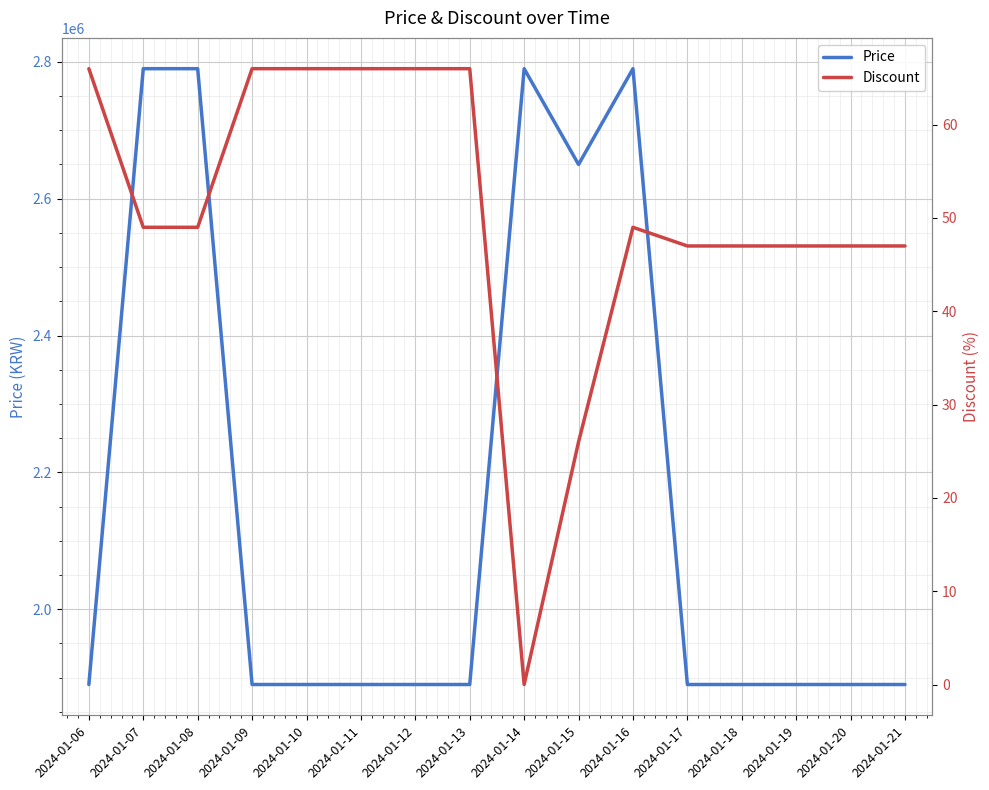

At which label is Discount closest to 33?

2024-01-15